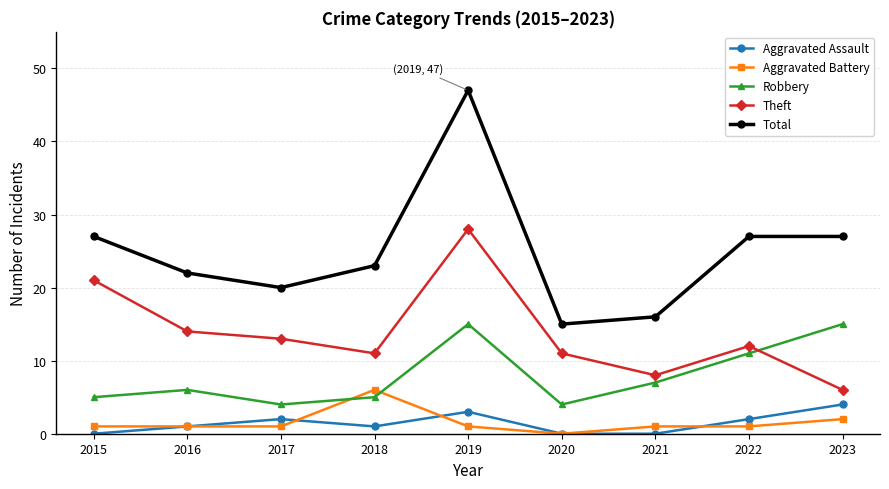

Does the chart display data point markers on the line(s)?

Yes